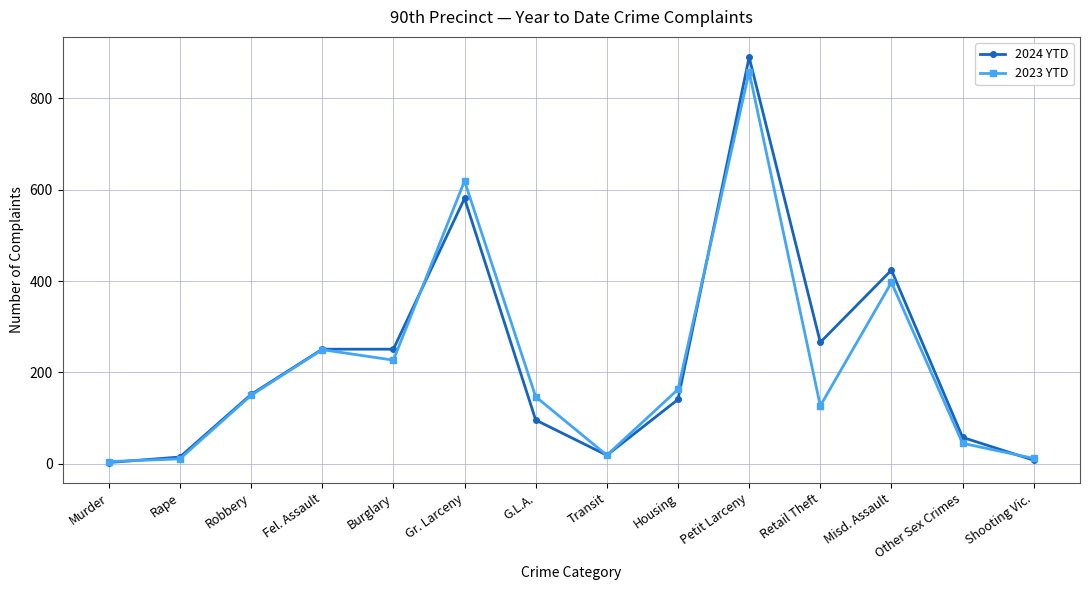

True or false: 2024 YTD and 2023 YTD intersect in this chart.

True